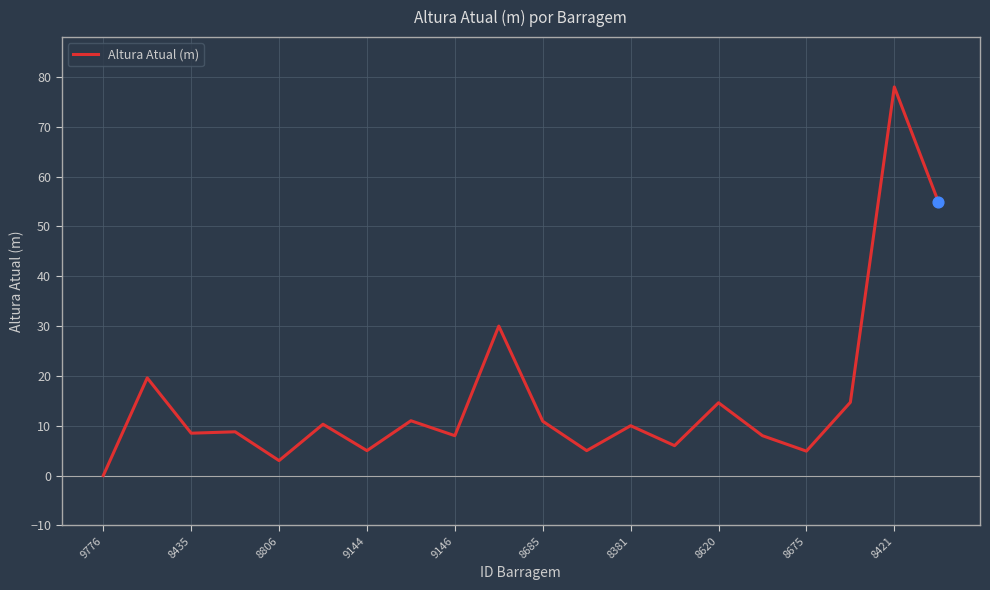

What is the difference between the maximum and minimum values?

78.0